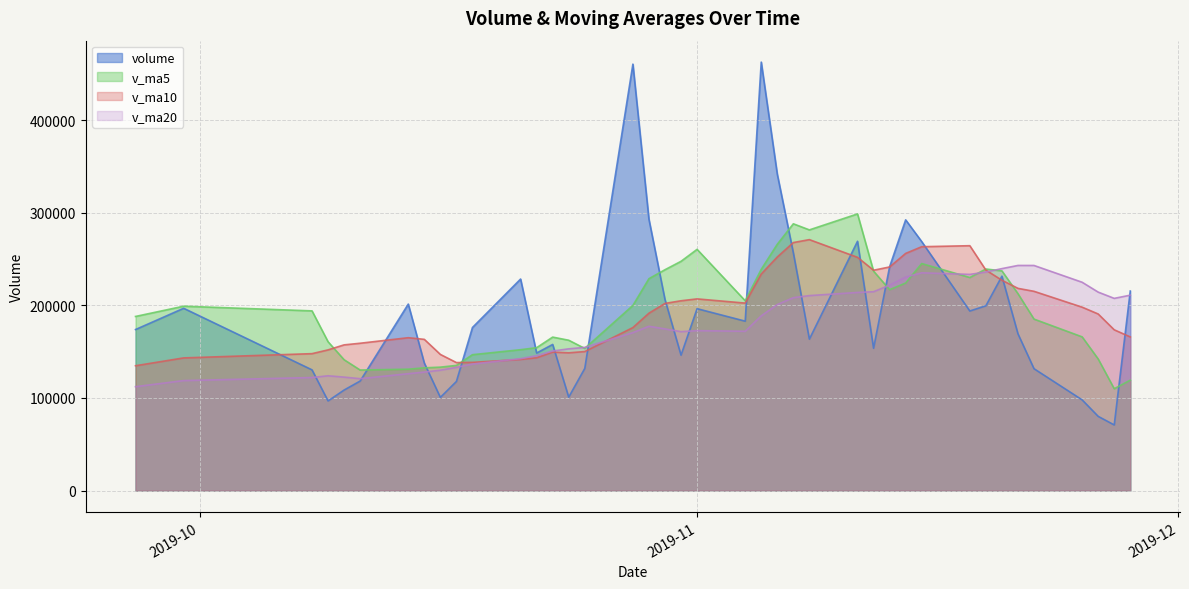

True or false: volume has a value of 52390.1 at 2019-10-31.

False